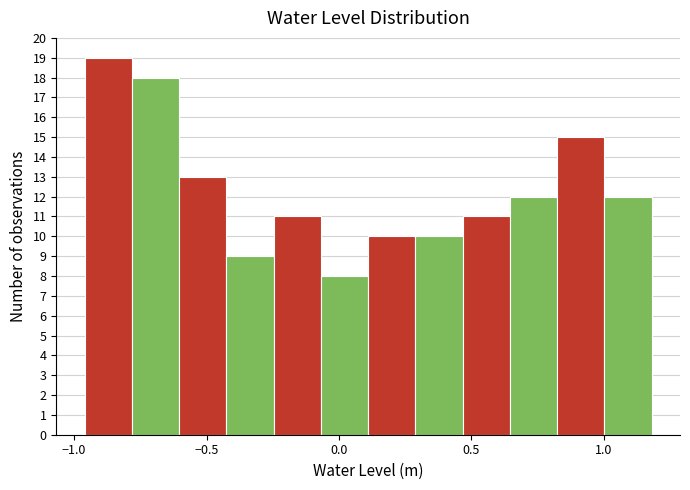

Around what value on the x-axis is the tallest bar? Give the approximate position of its centre, as read against the axis.

-0.85